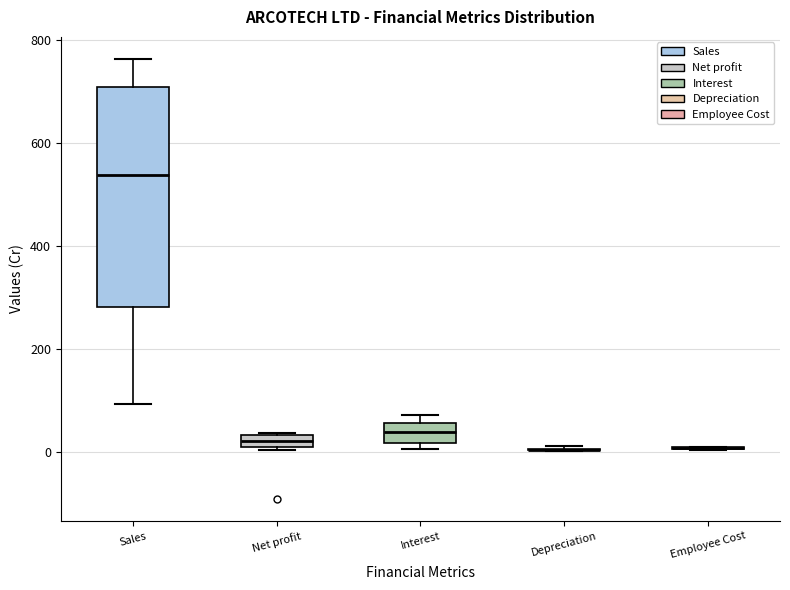

Comparing the boxes themselves (not the whiskers), which one is the tallest?

Sales